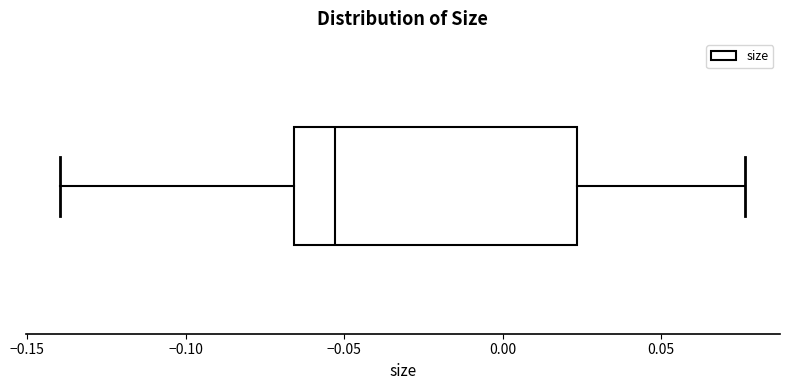

Transcribe this box plot: give where the median line is, the range the box spans, and where the two whiskers end, as read against the x-axis. The values are not printed on the chart, so give them approximately, as read against the axis.

median -0.055, box -0.065 to 0.025, whiskers -0.140 to 0.075